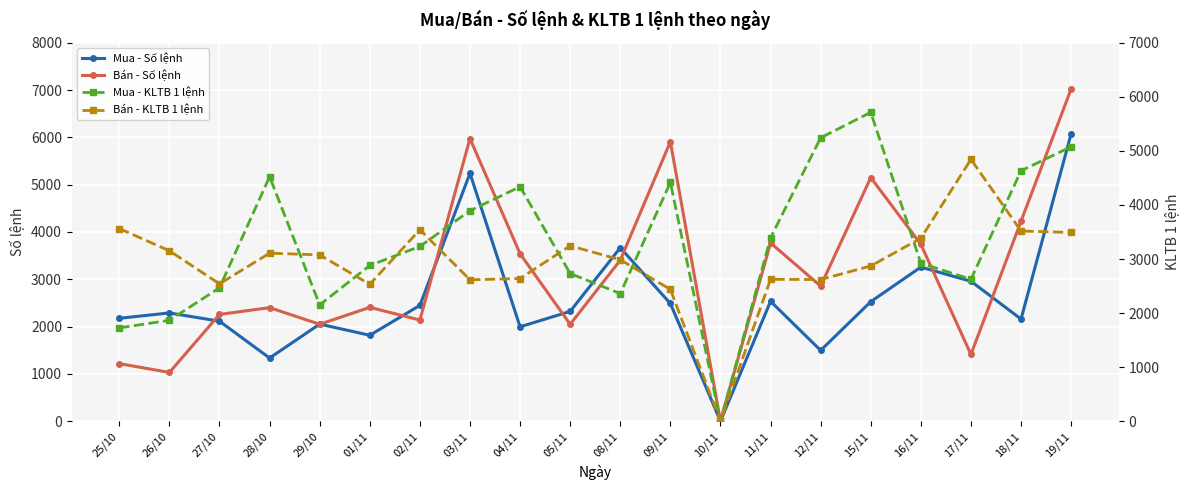

At which label does Bán - Số lệnh reach its minimum?

10/11